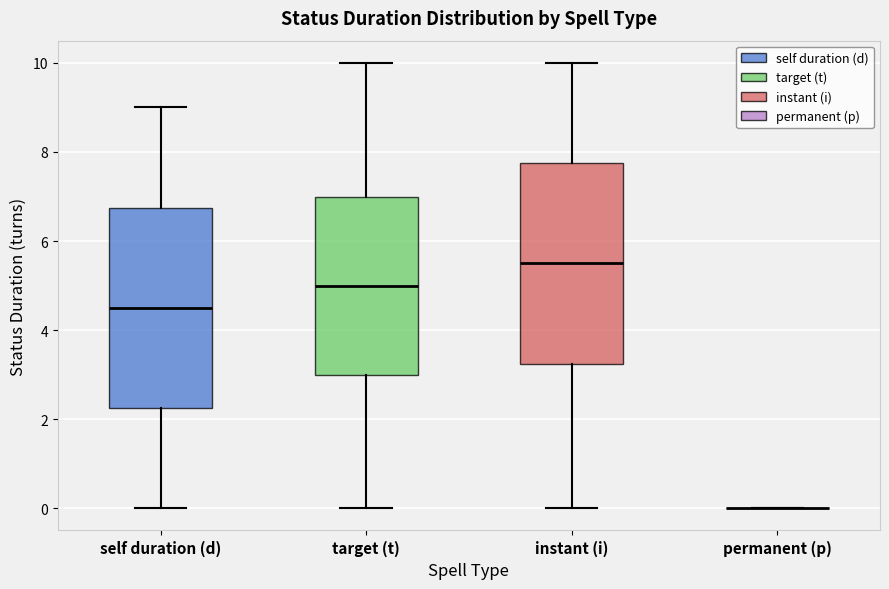

Reading left to right, read every box against the y-axis: the position of its median line, the range the box covers, and the ends of its whiskers. The values are not printed on the chart, so give them approximately, as read against the axis.

self duration (d): median 4.6, box 2.2 to 6.8, whiskers 0.0 to 9.0
target (t): median 5.0, box 3.0 to 7.0, whiskers 0.0 to 10.0
instant (i): median 5.6, box 3.2 to 7.8, whiskers 0.0 to 10.0
permanent (p): box collapsed to a line at 0.0, whiskers 0.0 to 0.0